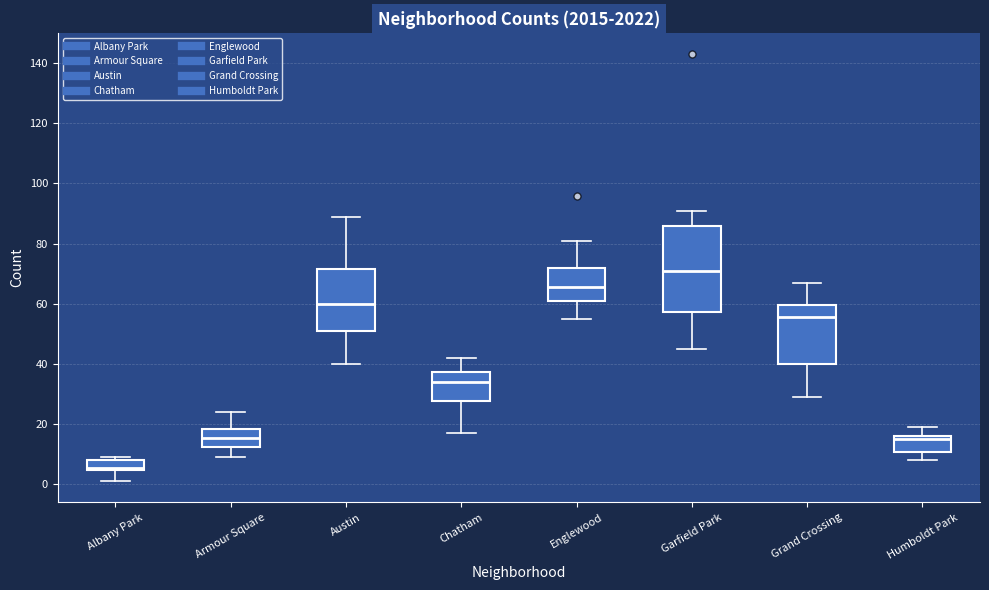

Reading left to right, read every box against the y-axis: the position of its median line, the range the box covers, and the ends of its whiskers. The values are not printed on the chart, so give them approximately, as read against the axis.

Albany Park: median 6, box 4 to 8, whiskers 2 to 10
Armour Square: median 16, box 12 to 18, whiskers 10 to 24
Austin: median 60, box 52 to 72, whiskers 40 to 90
Chatham: median 34, box 28 to 38, whiskers 18 to 42
Englewood: median 66, box 62 to 72, whiskers 56 to 82
Garfield Park: median 72, box 58 to 86, whiskers 46 to 92
Grand Crossing: median 56, box 40 to 60, whiskers 30 to 68
Humboldt Park: median 16 (just below the box's upper edge), box 10 to 16, whiskers 8 to 20